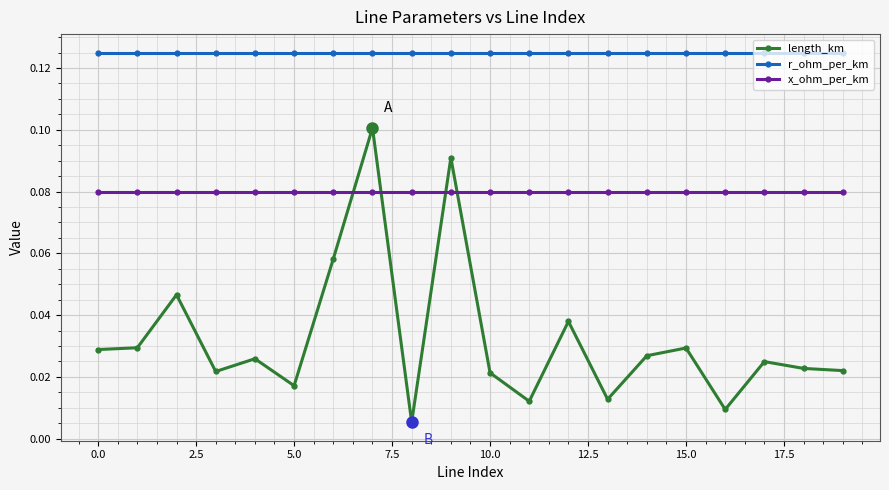

List the series in order of their overall mean, highest first.

r_ohm_per_km, x_ohm_per_km, length_km